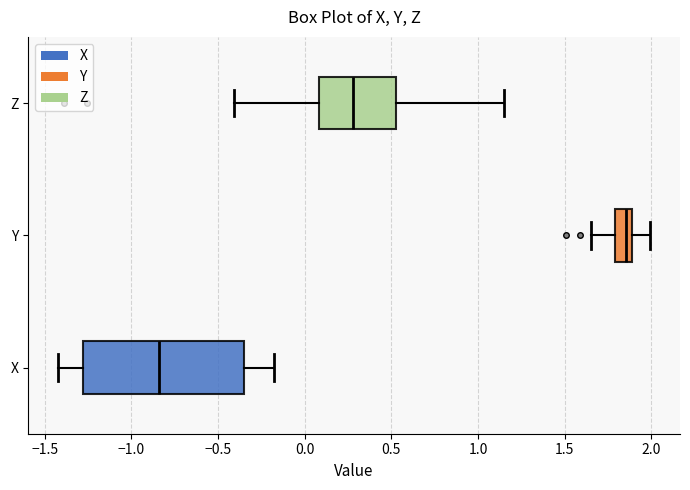

Reading bottom to top, read every box against the x-axis: the position of its median line, the range the box covers, and the ends of its whiskers. The values are not printed on the chart, so give them approximately, as read against the axis.

X: median -0.85, box -1.30 to -0.35, whiskers -1.40 to -0.20
Y: median 1.85, box 1.80 to 1.90, whiskers 1.65 to 2.00
Z: median 0.30, box 0.10 to 0.50, whiskers -0.40 to 1.15